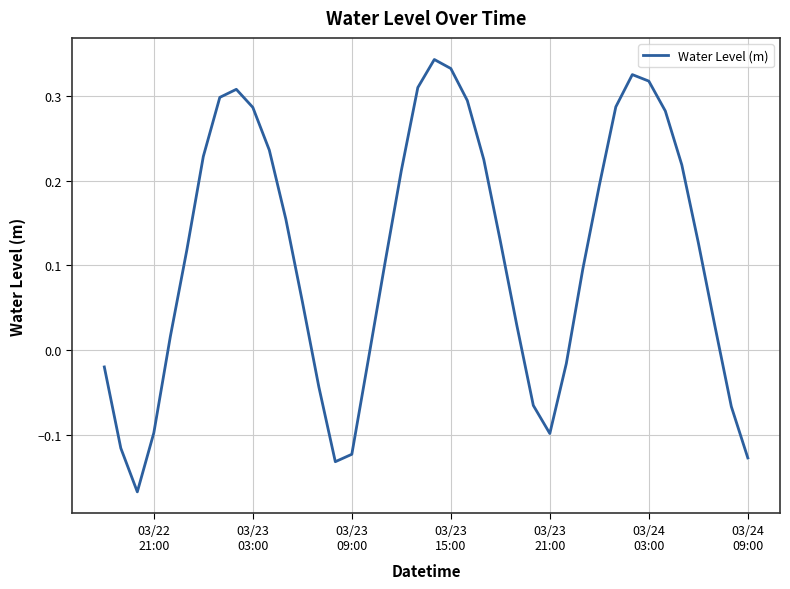

How many interior local valleys (lower than both neighbors) does the data have?

3